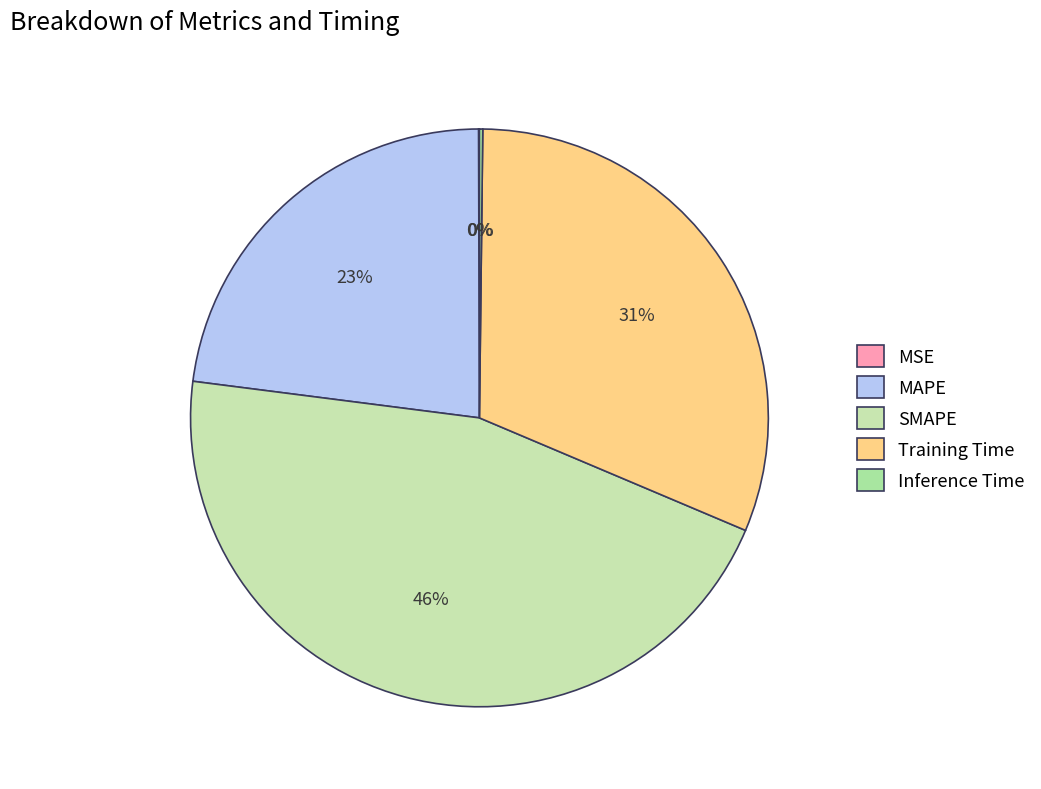

Is there a majority slice in this chart?

No